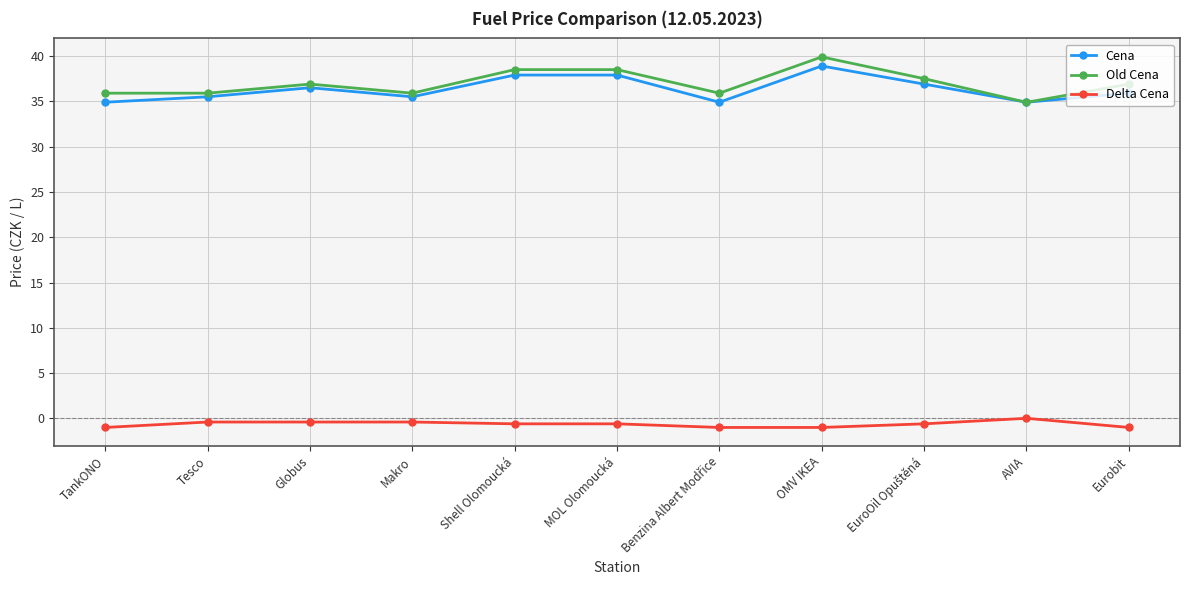

Is the value of Cena at TankONO greater than the value of Old Cena at TankONO?

No